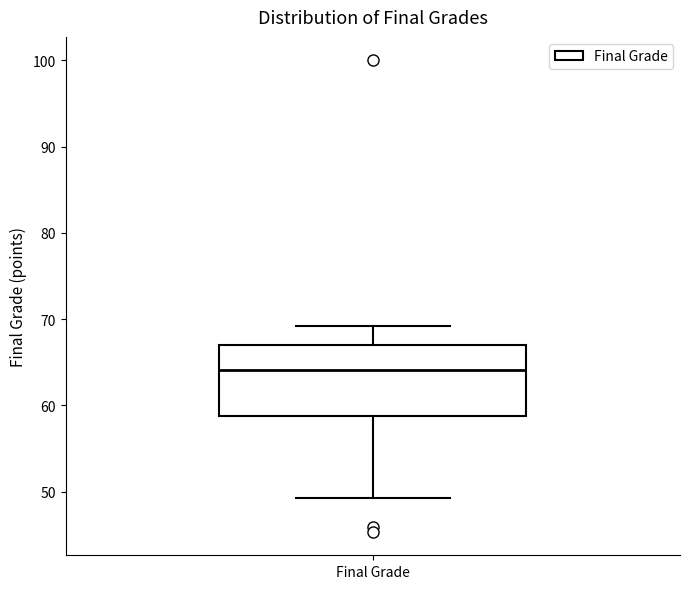

Transcribe this box plot: give where the median line is, the range the box spans, and where the two whiskers end, as read against the y-axis. The values are not printed on the chart, so give them approximately, as read against the axis.

median 64, box 59 to 67, whiskers 49 to 69